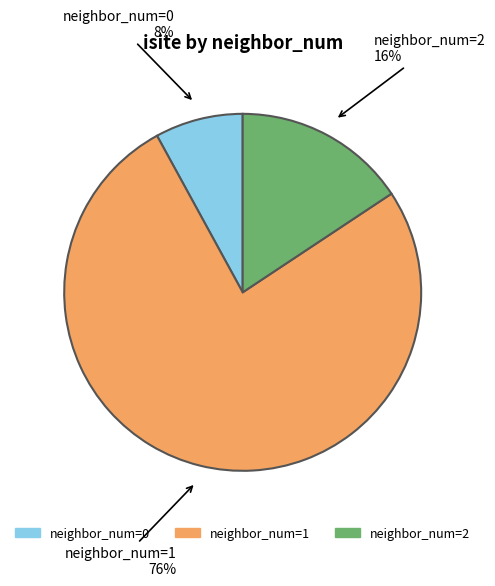

Does any single category account for the majority?

Yes